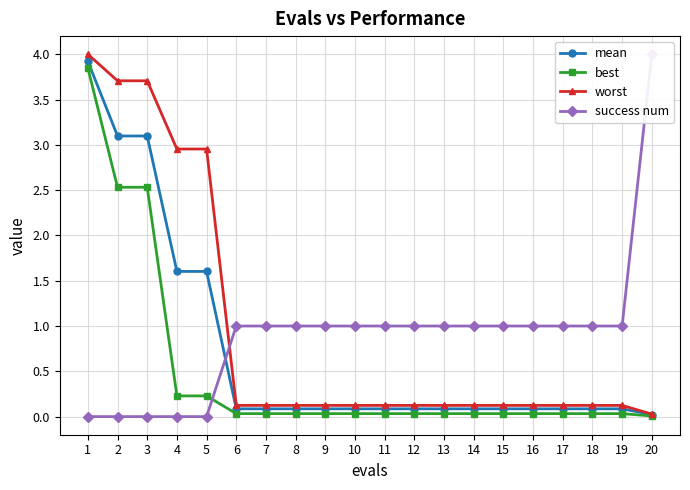

What is the value of the worst point at the 10th from the left?

0.1